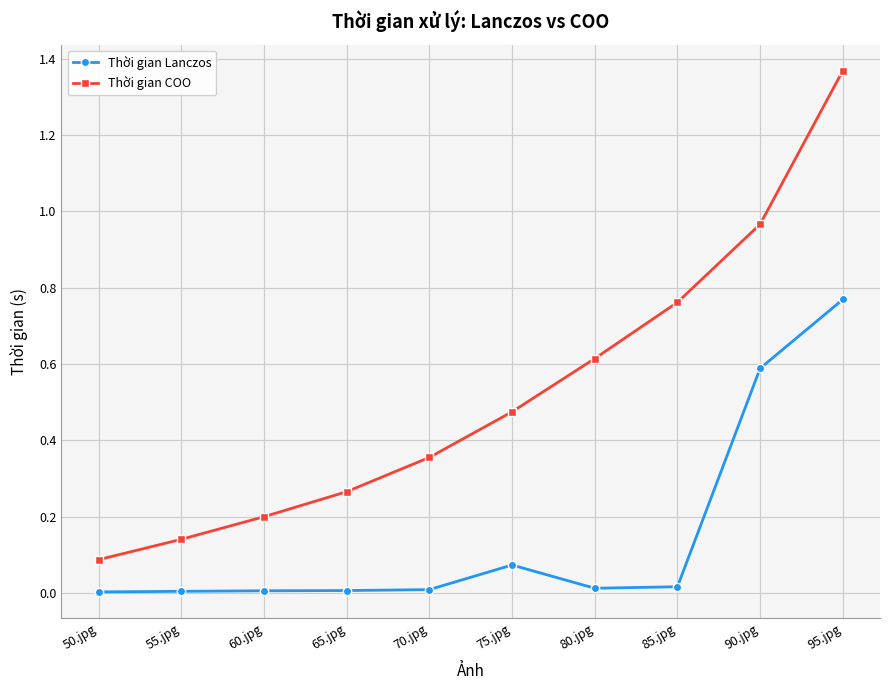

What is the difference between the Thời gian Lanczos values at 90.jpg and 70.jpg?

0.6